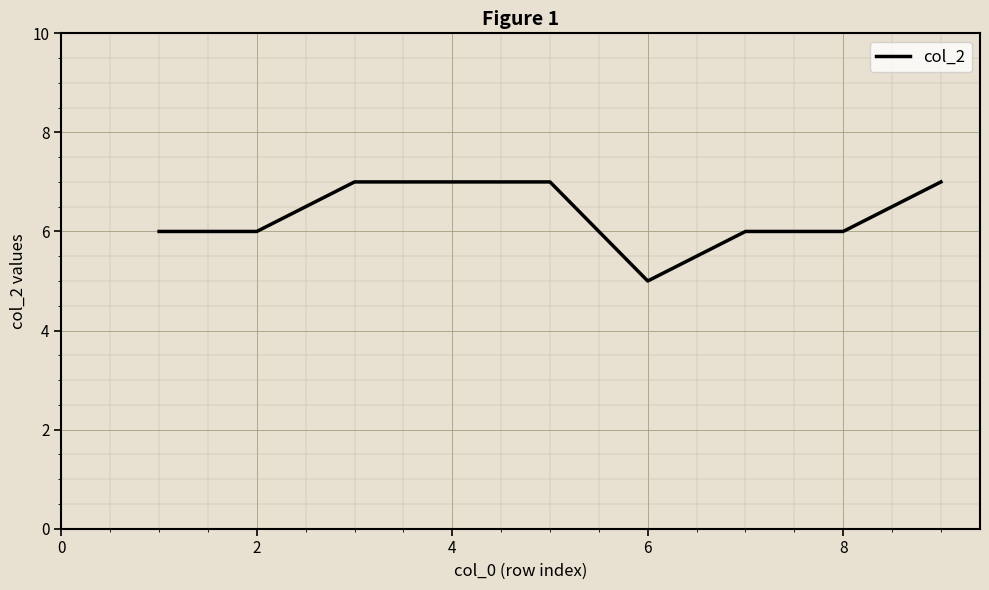

What is the smallest value displayed?

5